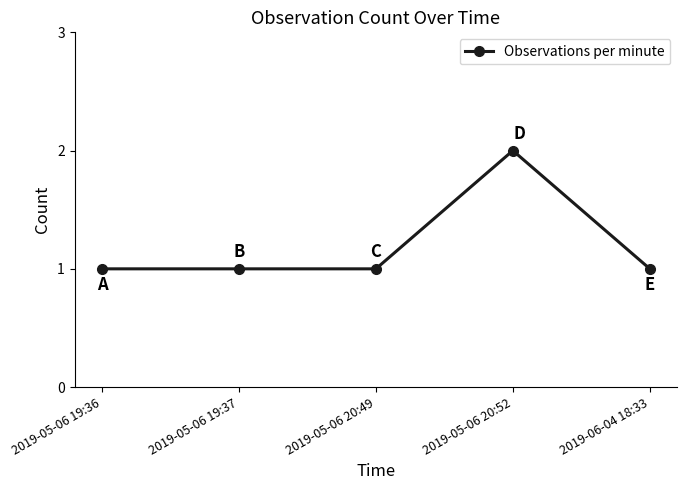

Reading right to left, what are all the values shown in this chart?

1	2	1	1	1